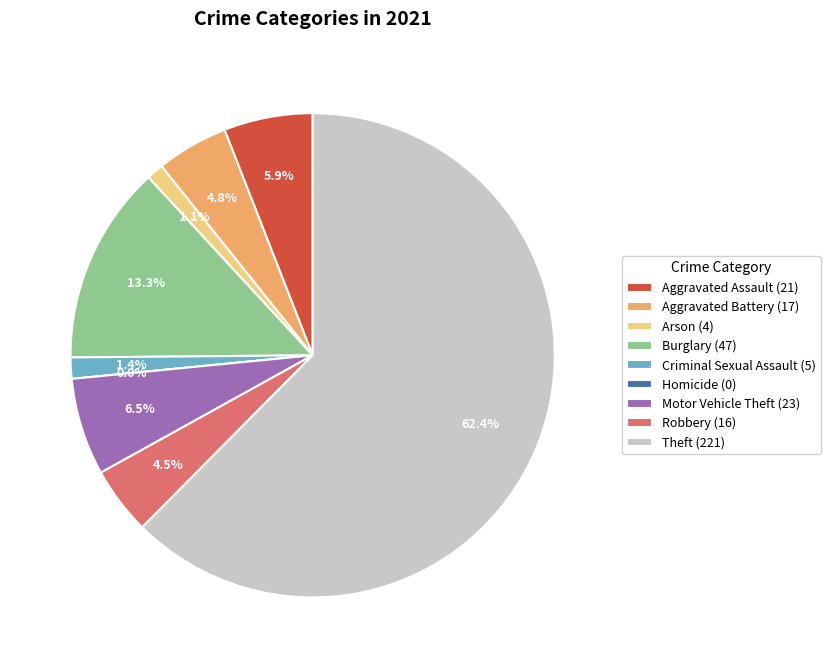

How many segments does this pie chart have?

9